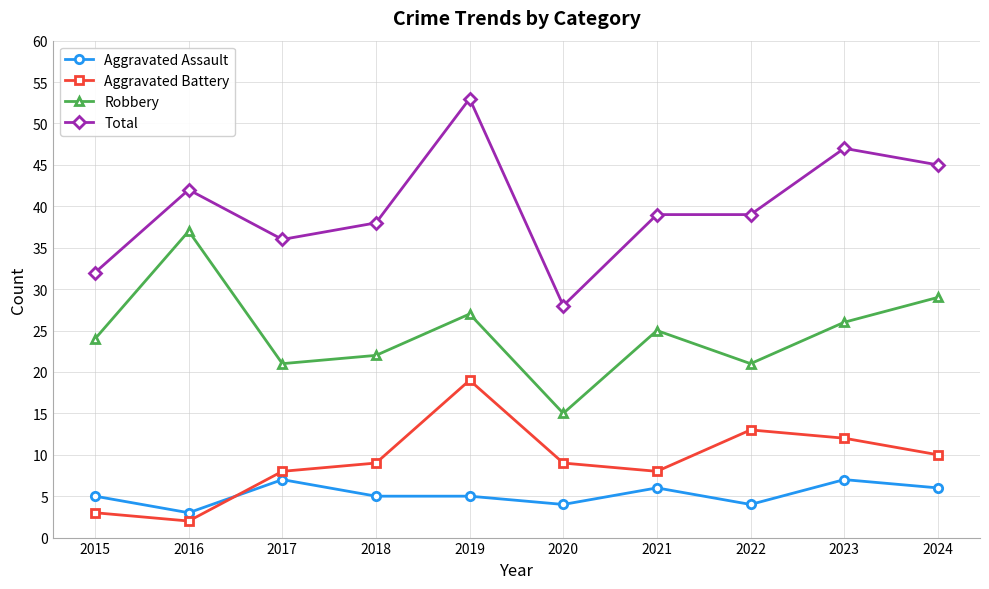

The Aggravated Assault series shows 7 at 2015. True or false?

False